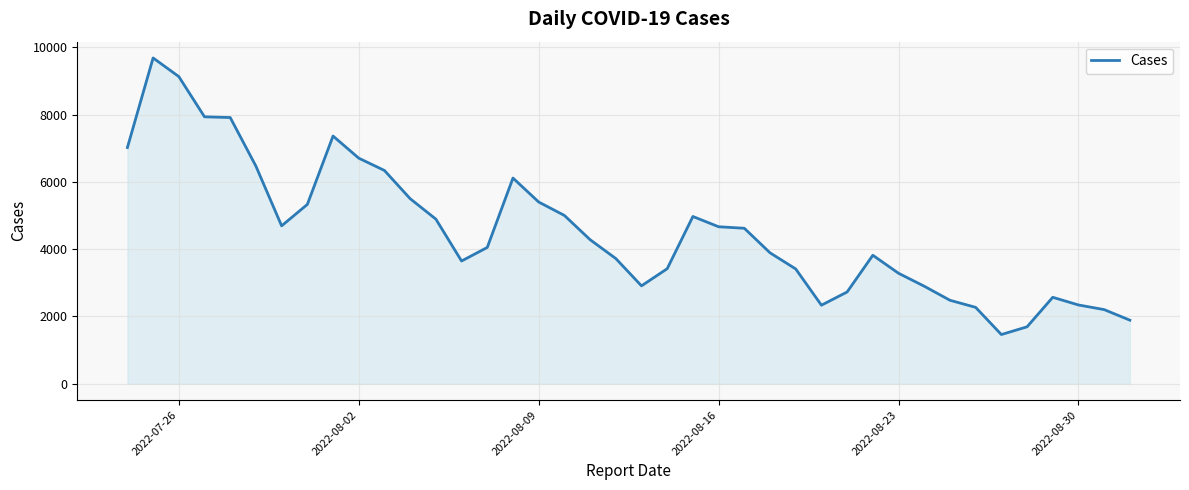

Does the chart display data point markers on the line(s)?

No